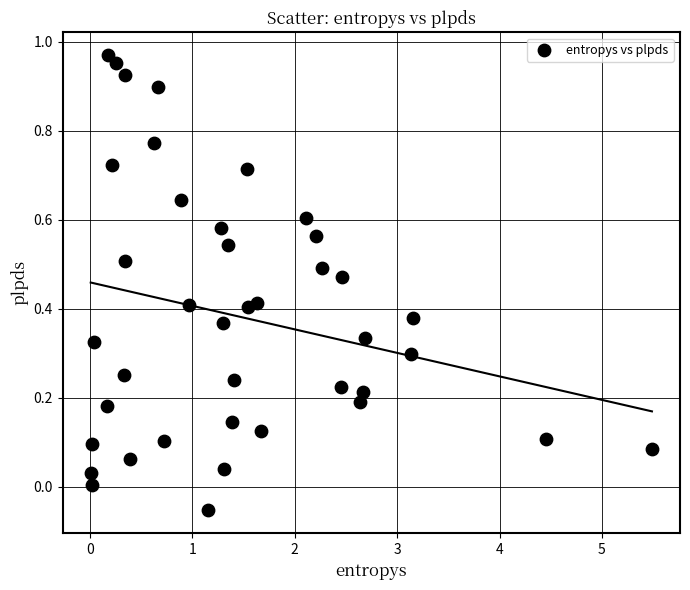

What is the range of X values (max minus min)?

5.5